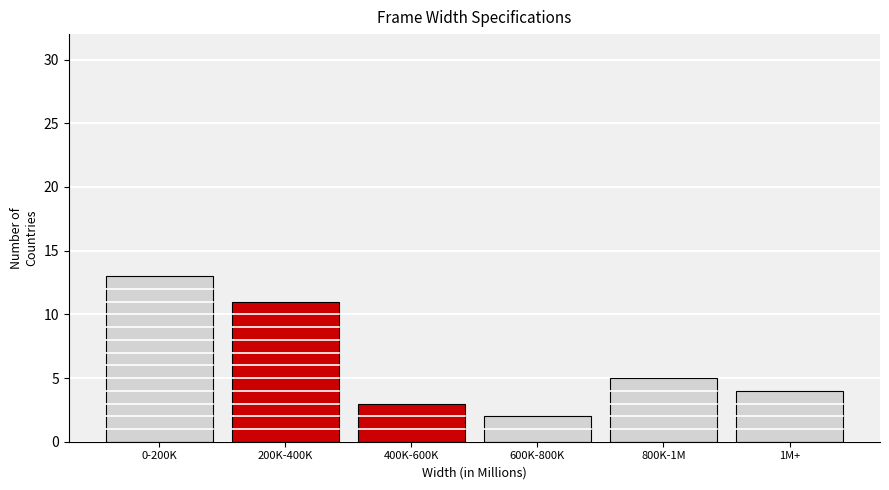

Reading right to left, transcribe all the data shown in this chart.

1M+=4	800K-1M=5	600K-800K=2	400K-600K=3	200K-400K=11	0-200K=13